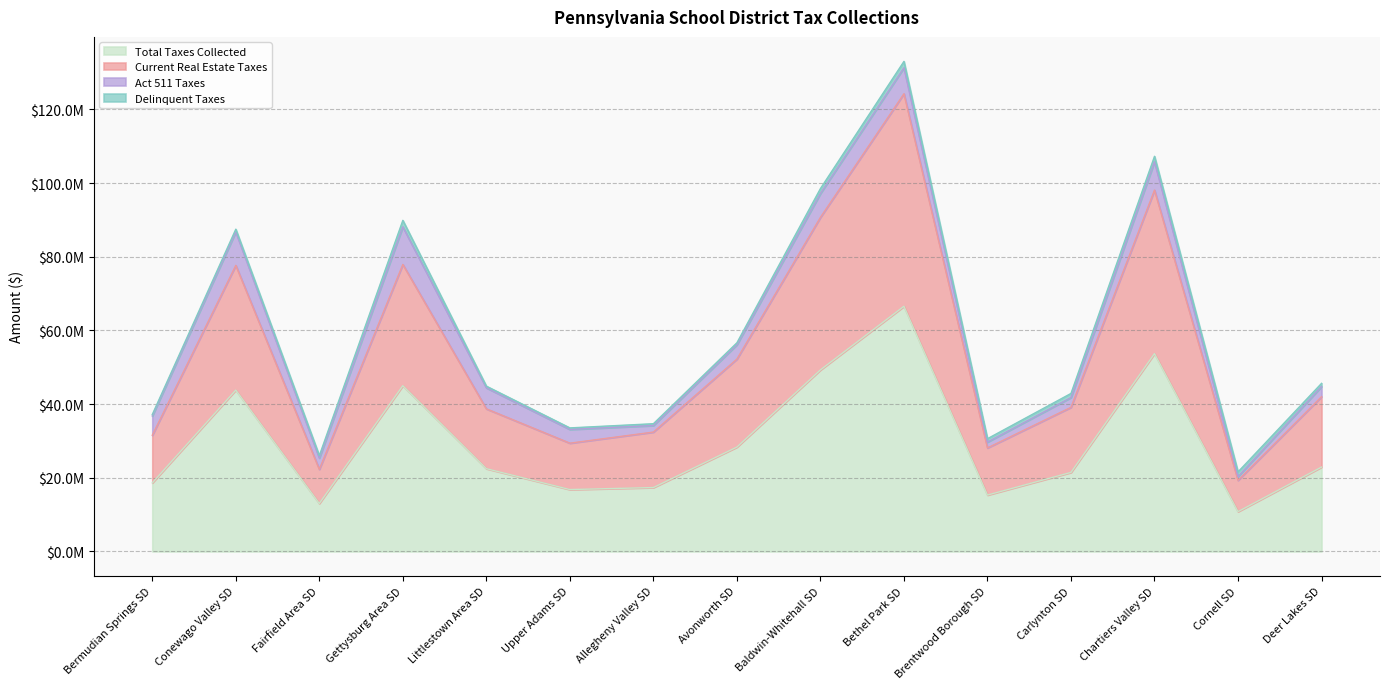

What are all the series names shown in the legend?

Total Taxes Collected, Current Real Estate Taxes, Act 511 Taxes, Delinquent Taxes